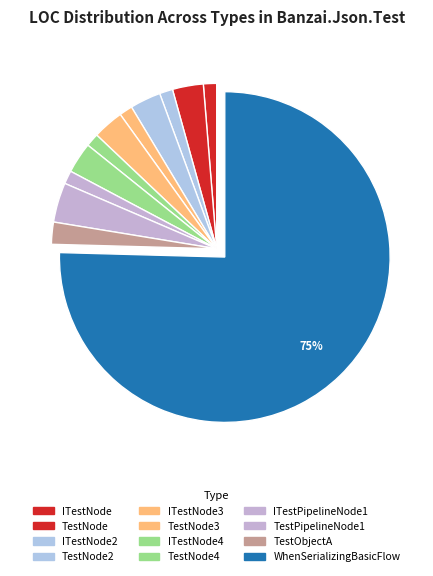

How many slices are in this pie chart?

12